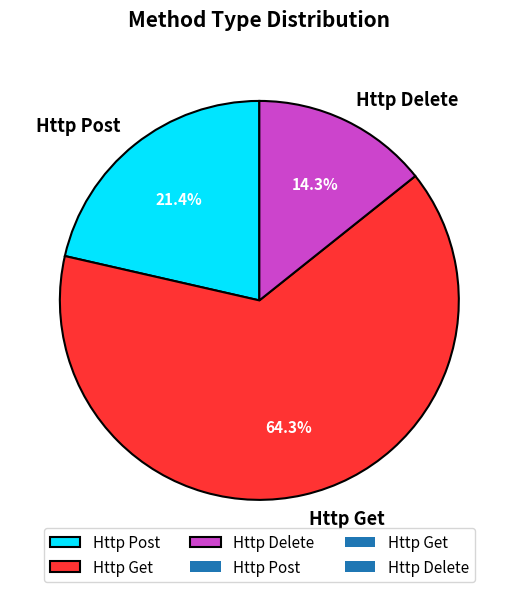

Count the number of slices in the pie.

3